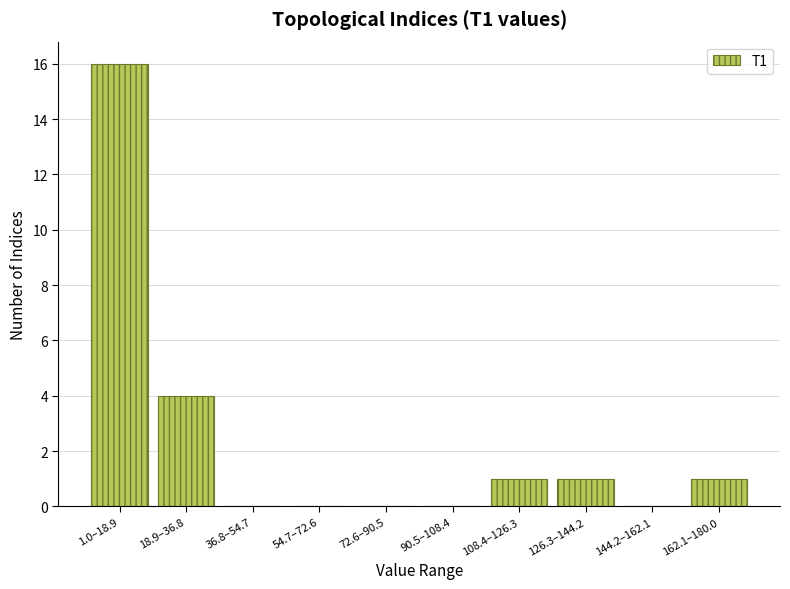

Reading left to right, list all the values displayed in this chart.

1.0–18.9=16	18.9–36.8=4	36.8–54.7=0	54.7–72.6=0	72.6–90.5=0	90.5–108.4=0	108.4–126.3=1	126.3–144.2=1	144.2–162.1=0	162.1–180.0=1